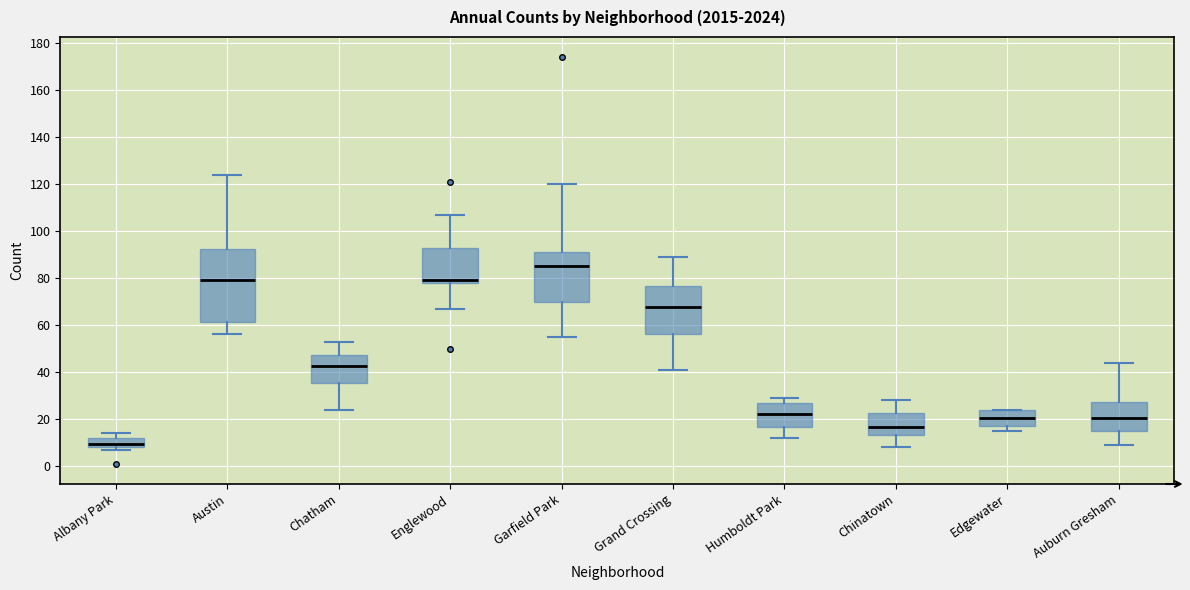

Which box is the tallest, from its lower edge to its upper edge?

Austin